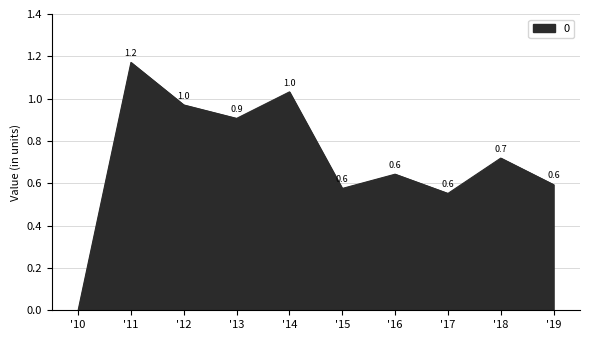

What is the greatest value displayed?

1.2